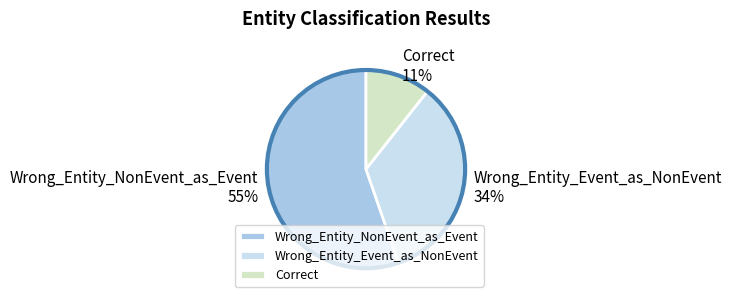

Combined, do Wrong_Entity_NonEvent_as_Event and Correct account for over 50%?

Yes